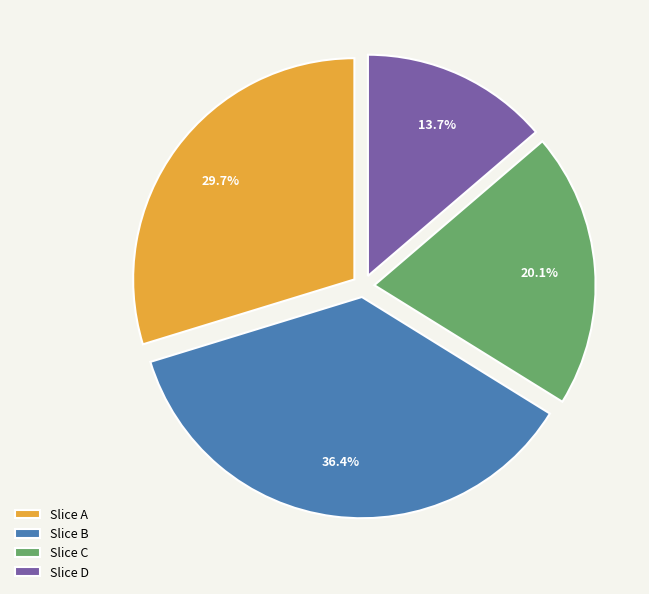

Is there a majority slice in this chart?

No